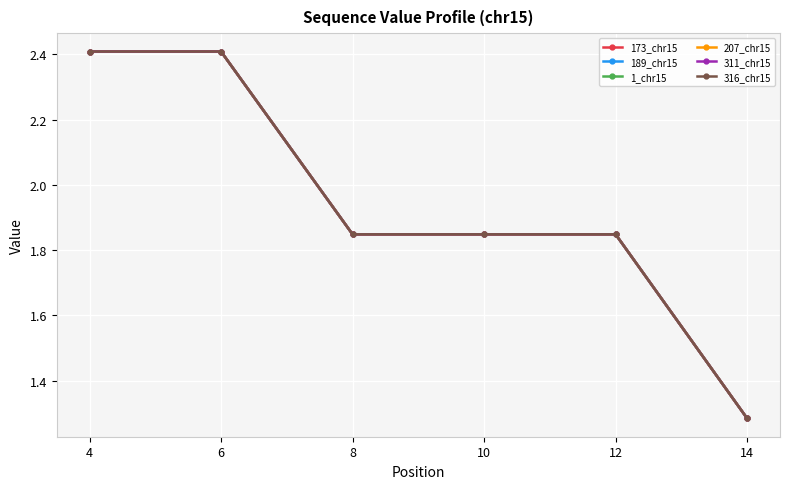

True or false: 173_chr15 and 311_chr15 intersect in this chart.

False